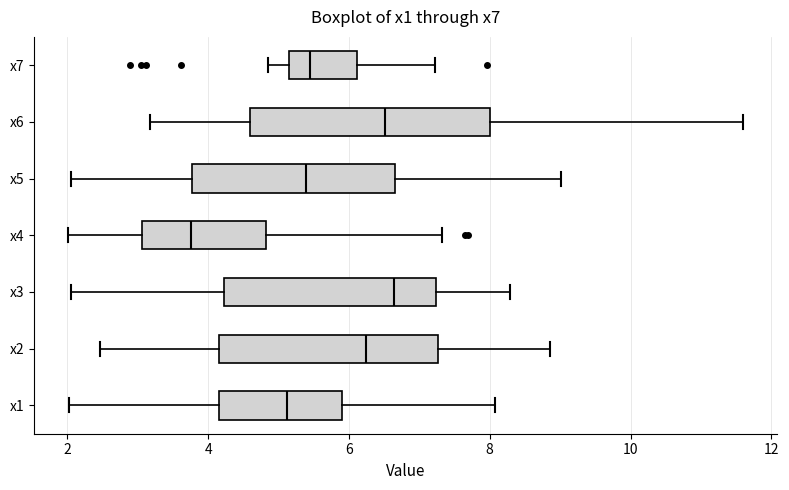

Where does the right whisker of the box for x2 end on the x-axis? The values are not printed on the chart, so give them approximately, as read against the axis.

8.8